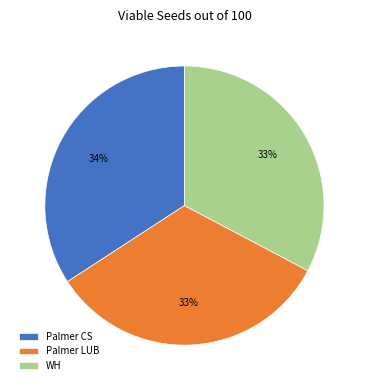

Do Palmer CS and Palmer LUB together represent more than half of the pie?

Yes